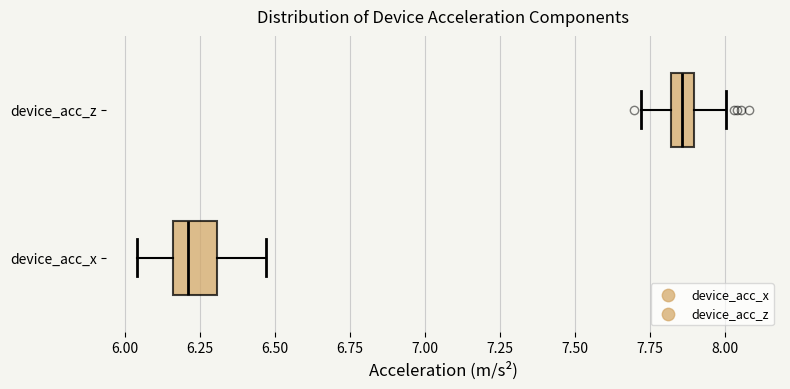

Which box's median line is the furthest to the right?

device_acc_z